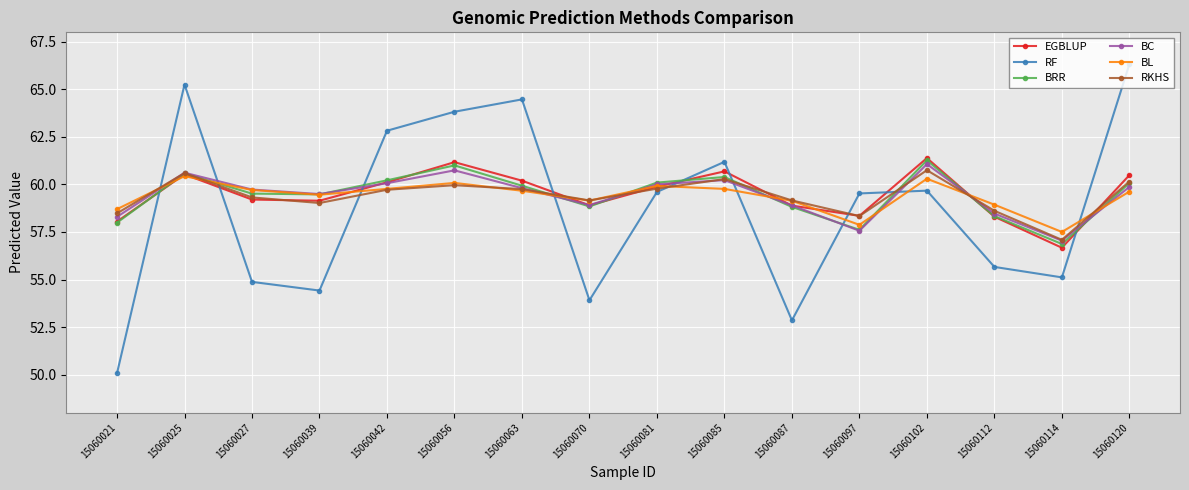

What is the value of the BRR point at the 5th from the left?

60.2